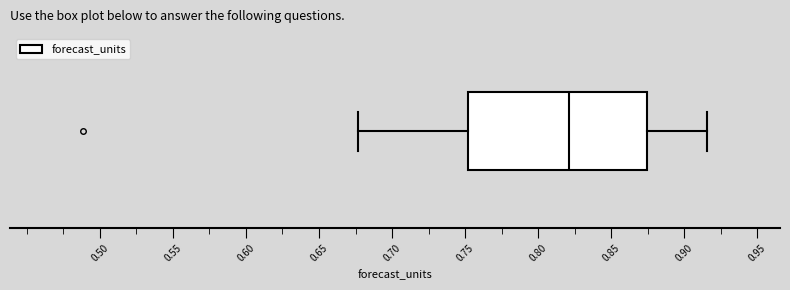

Read this box plot against the x-axis: the position of the median line, the range covered by the box, and the ends of both whiskers. The values are not printed on the chart, so give them approximately, as read against the axis.

median 0.820, box 0.750 to 0.875, whiskers 0.675 to 0.915